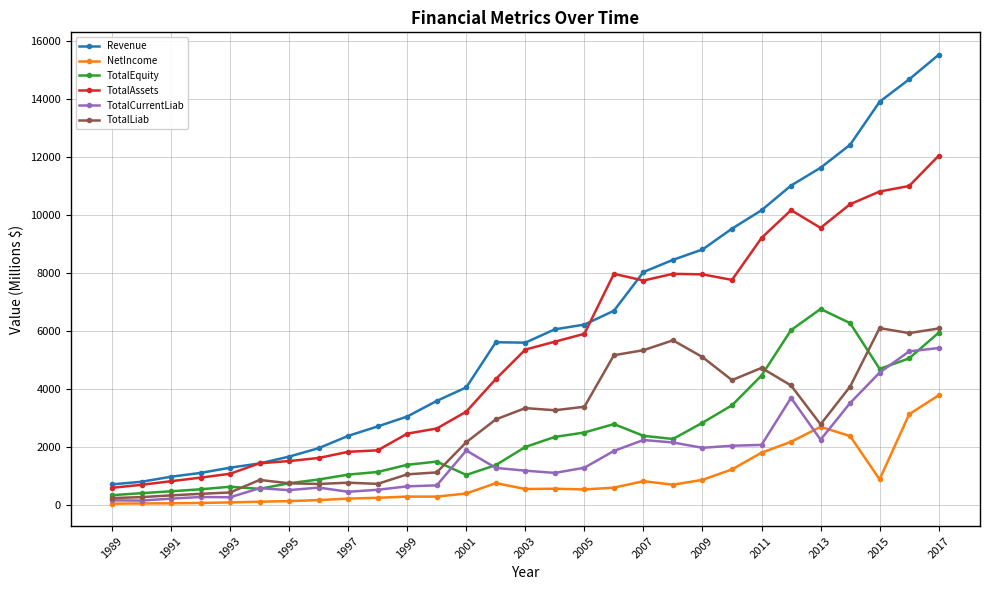

Which series has the widest spread of values?

Revenue